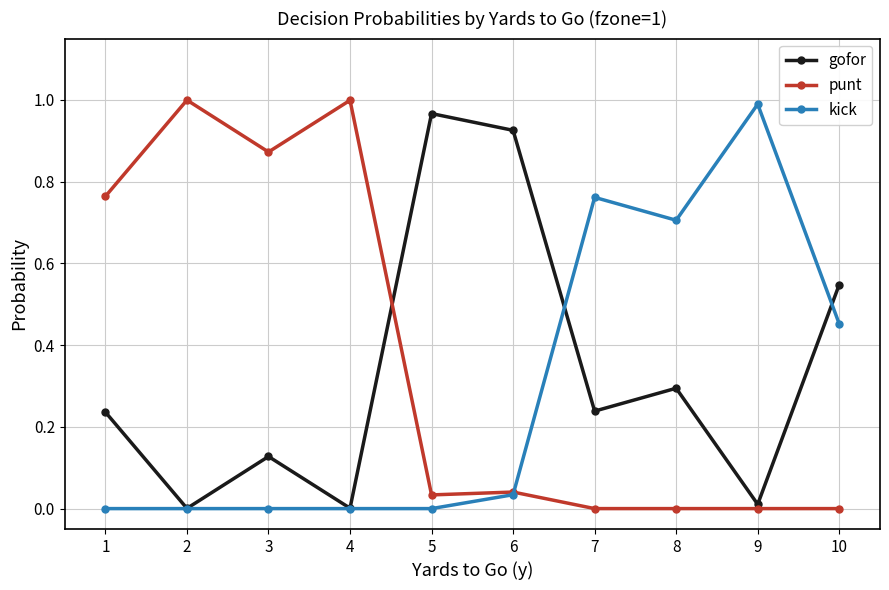

True or false: kick has more than 0 points higher than both neighbors.

True